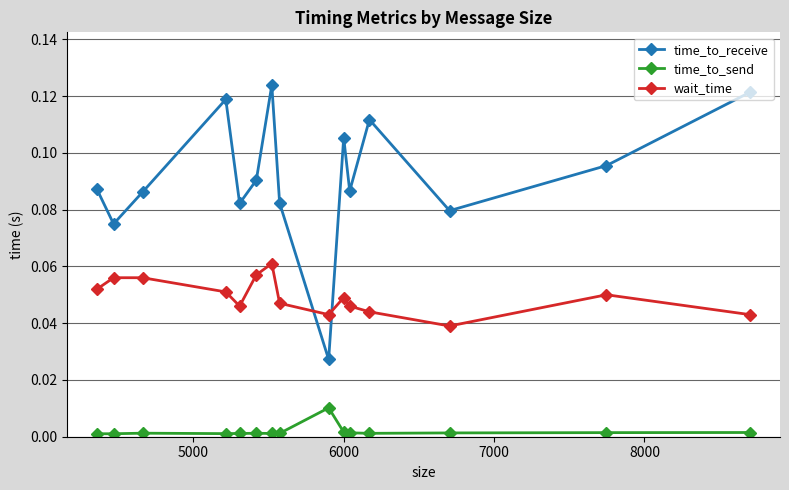

Which series has the largest total across all categories?

time_to_receive